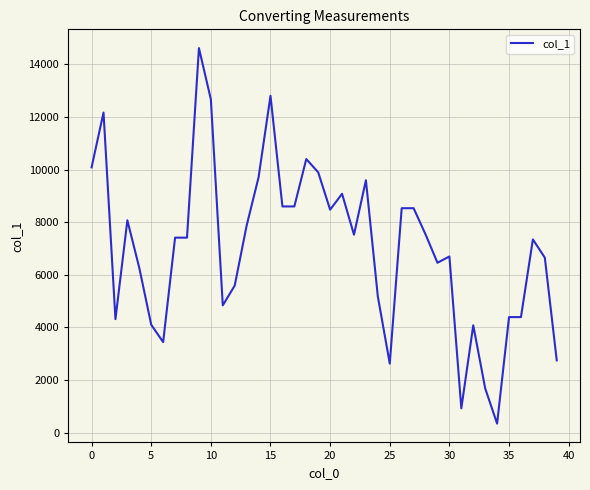

What is the greatest value displayed?

14617